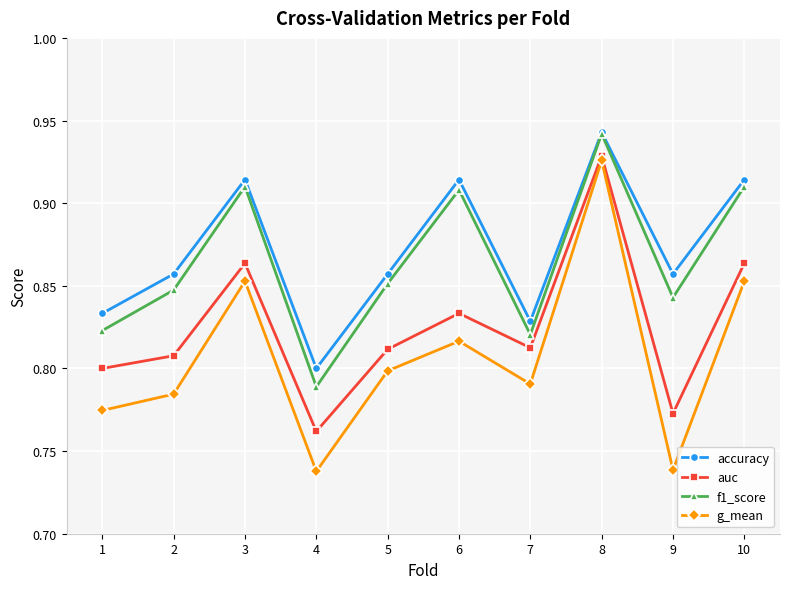

True or false: f1_score and auc cross at least once.

False